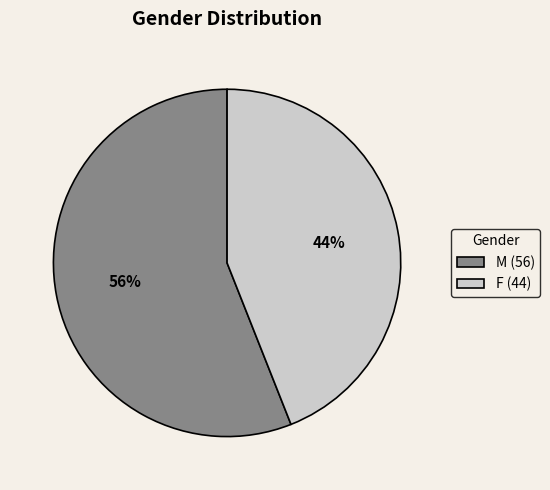

Approximately how many times larger is the value at F compared to M?

0.8